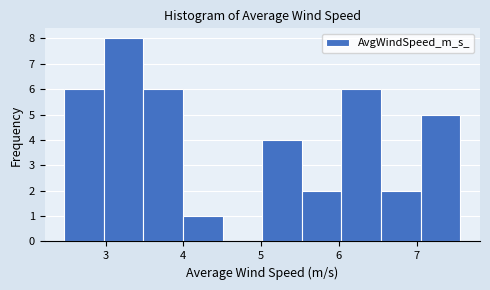

Reading left to right, transcribe this chart: for each bar, give the range it covers on the x-axis and its height. Neither the bar edges nor the heights are printed on the chart, so give them approximately, as read against the axes.

2.5 to 3.0: 6
3.0 to 3.5: 8
3.5 to 4.0: 6
4.0 to 4.5: 1
4.5 to 5.0: 0
5.0 to 5.5: 4
5.5 to 6.0: 2
6.0 to 6.5: 6
6.5 to 7.1: 2
7.1 to 7.6: 5